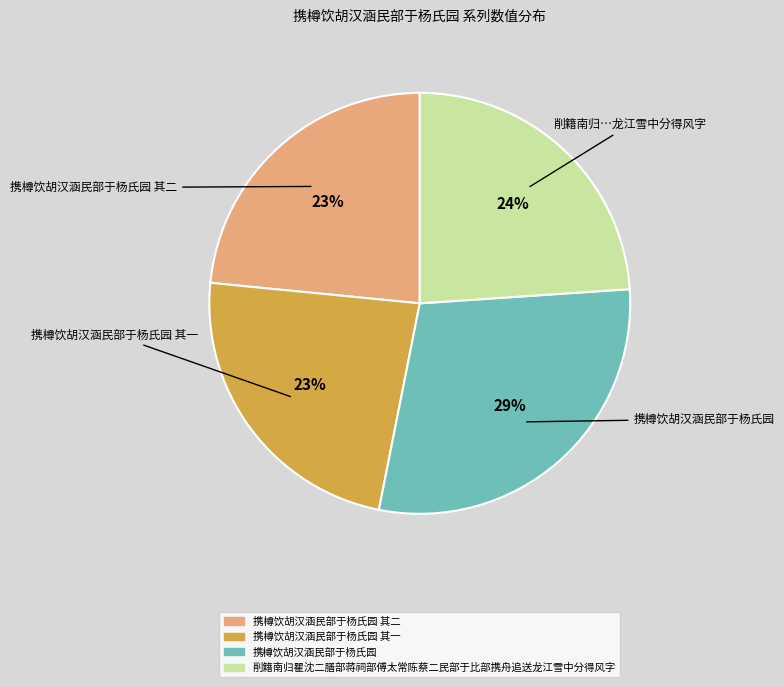

Count the number of slices in the pie.

4